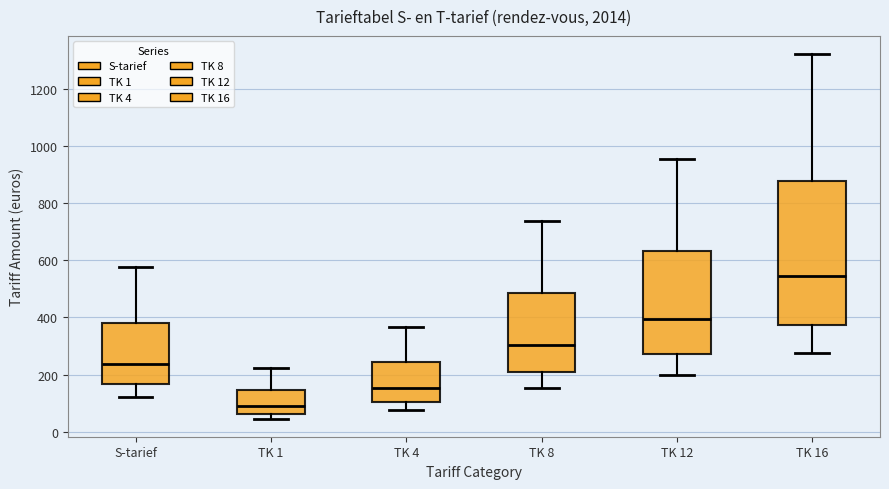

Which box is the tallest, from its lower edge to its upper edge?

TK 16